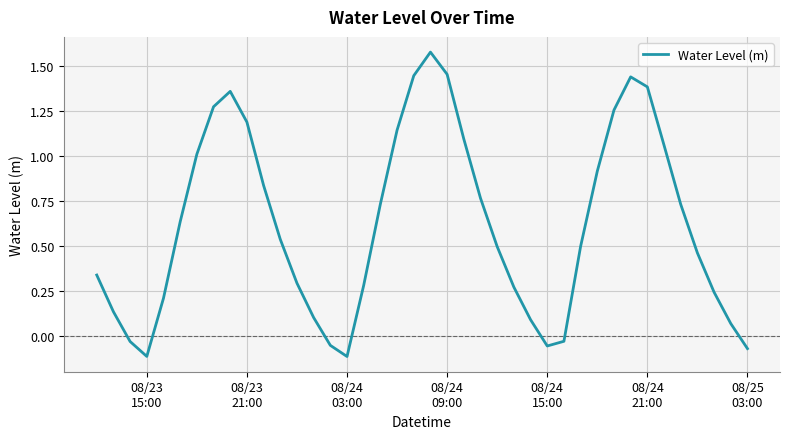

Does the chart have visible grid lines?

Yes